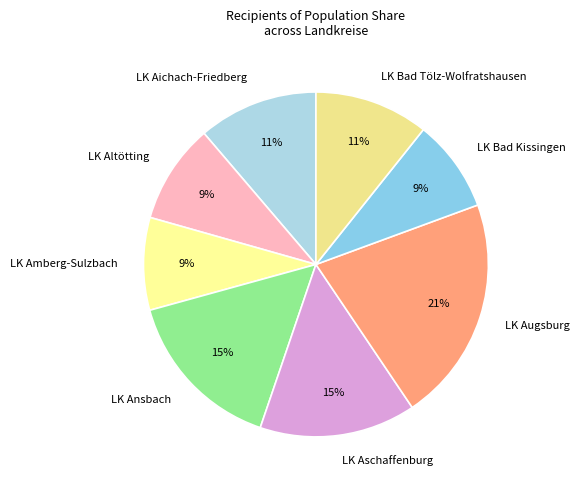

How many segments does this pie chart have?

8